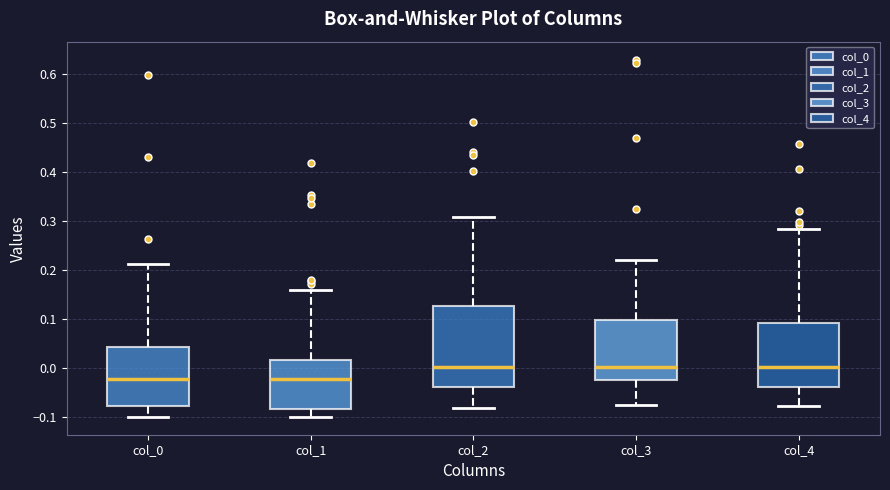

Where does the upper whisker of the box for col_2 end on the y-axis? The values are not printed on the chart, so give them approximately, as read against the axis.

0.31